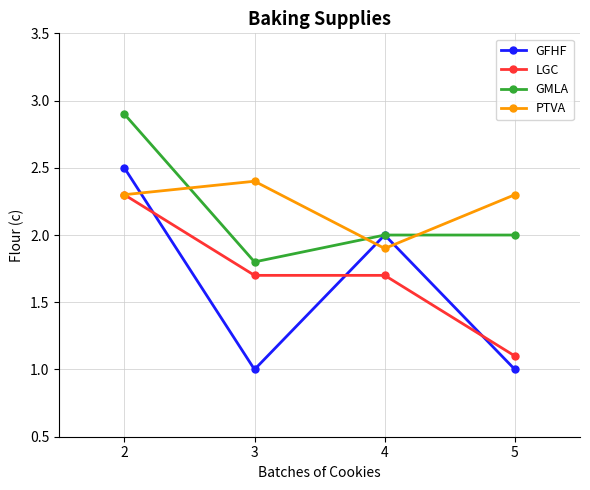

Reading left to right, list all the values displayed in this chart.

GFHF: 2=2.5	3=1.0	4=2.0	5=1.0
LGC: 2=2.3	3=1.7	4=1.7	5=1.1
GMLA: 2=2.9	3=1.8	4=2.0	5=2.0
PTVA: 2=2.3	3=2.4	4=1.9	5=2.3